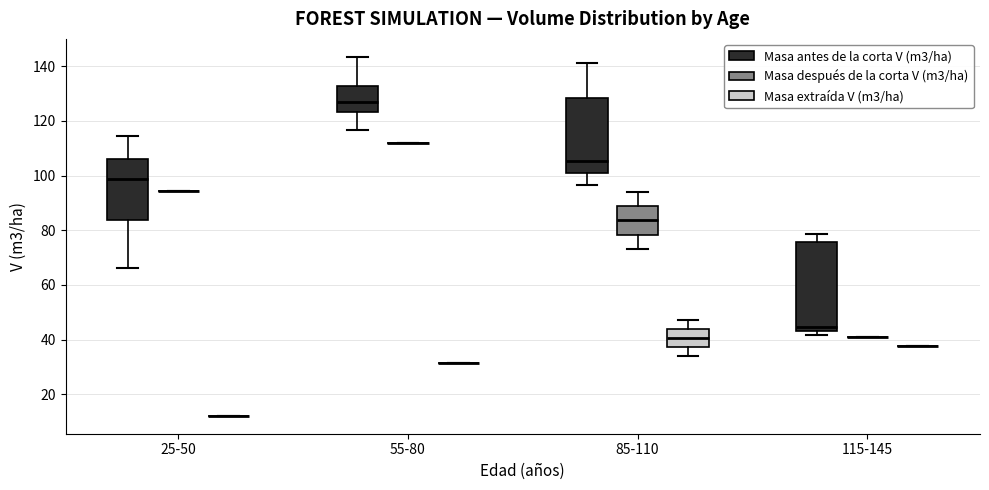

Comparing the boxes themselves (not the whiskers), which one is the tallest?

115-145 (Masa antes de la corta V (m3/ha))